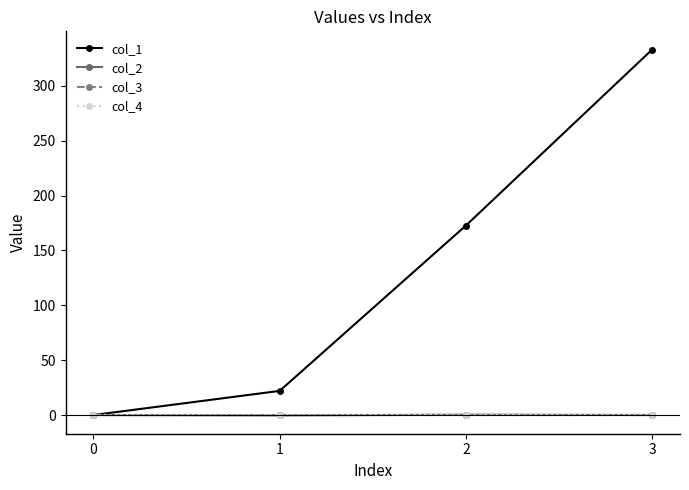

What is the difference between the maximum and minimum values in the col_2 series?

0.7